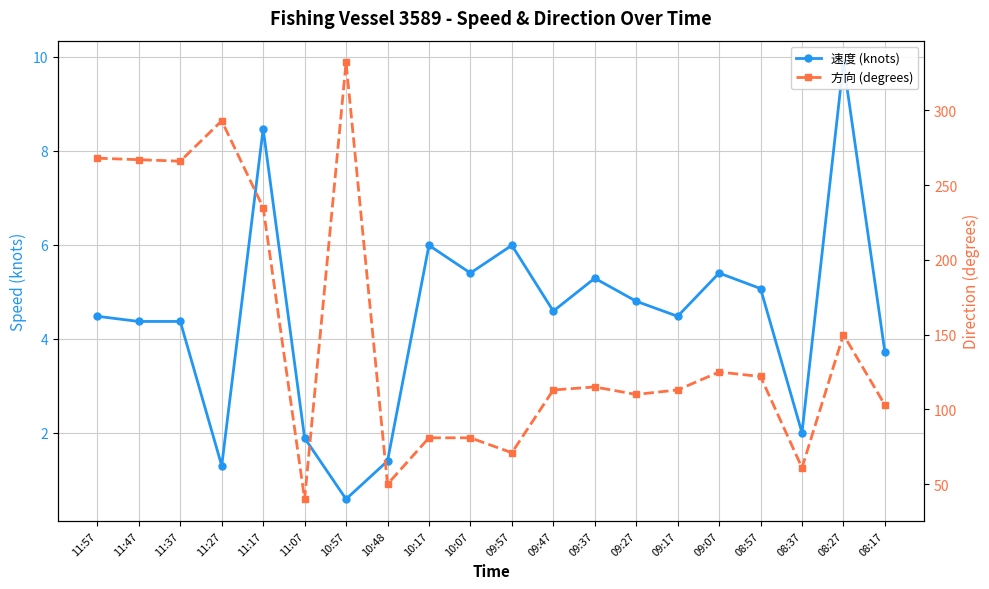

True or false: 方向 (degrees) and 速度 (knots) intersect in this chart.

False